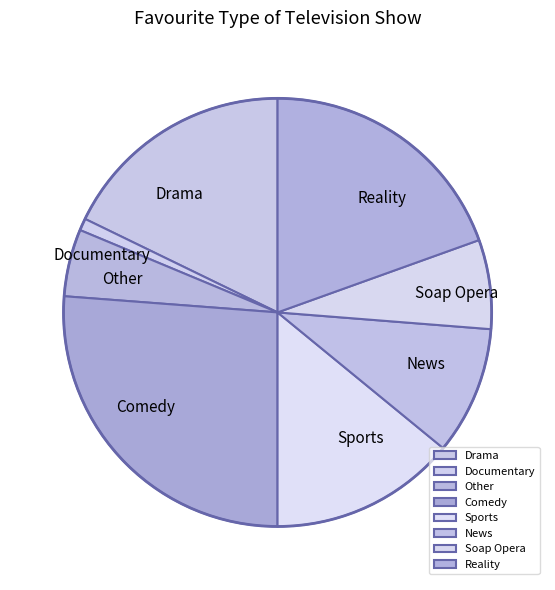

Do Soap Opera and Comedy together represent more than half of the pie?

No